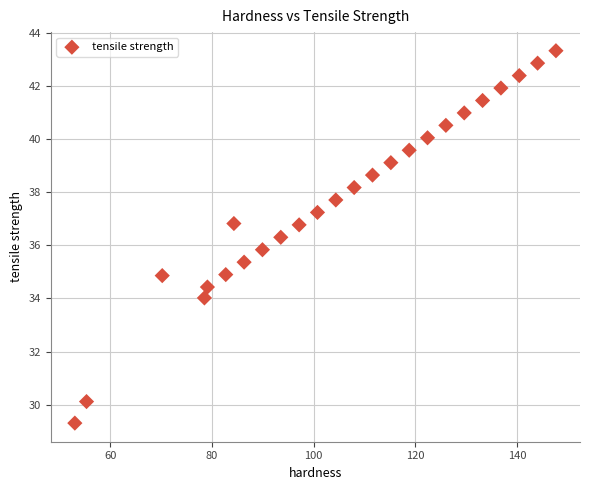

What is the range of Y values (max minus min)?

14.0